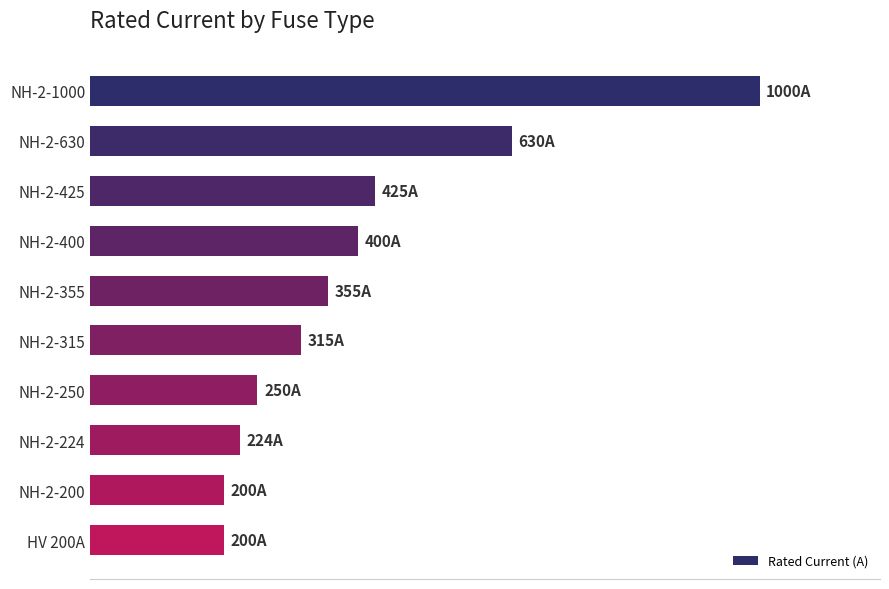

Where is the data nearest to the value 600?

NH-2-630